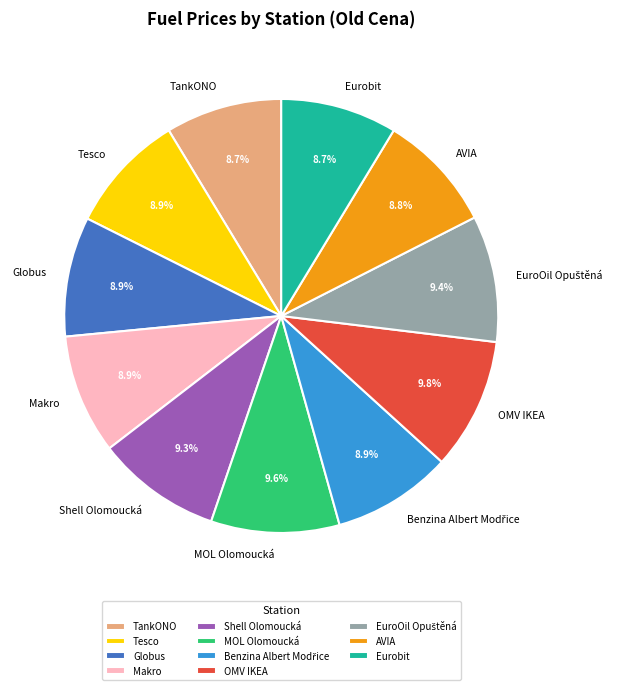

Approximately how many times larger is the value at Makro compared to MOL Olomoucká?

0.9